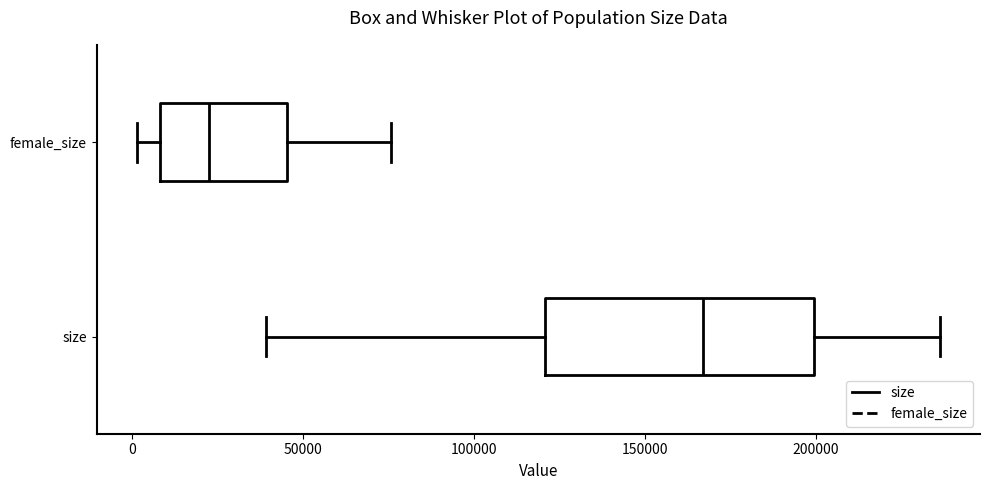

Which box is the widest, from its left edge to its right edge?

size